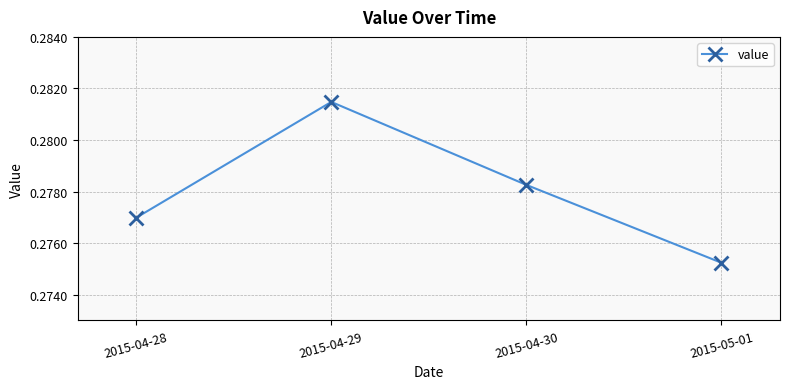

At which label is the value closest to 0?

2015-05-01